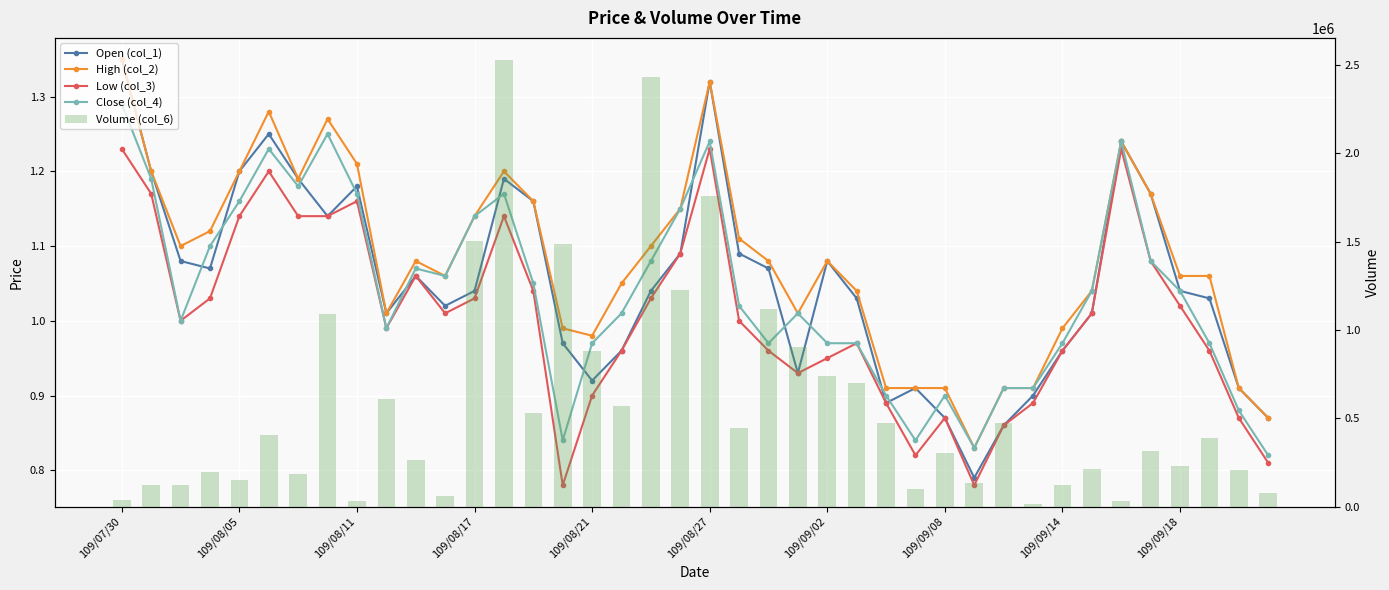

What is the spread (max minus min) of values at 21?

447319.0